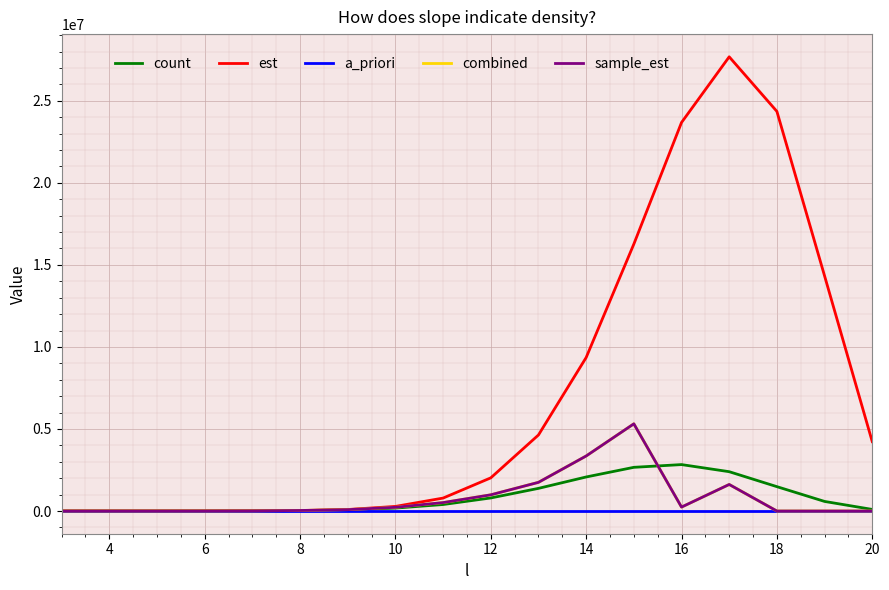

Reading right to left, transcribe all the data shown in this chart.

count: 96839.0	583731.0	1484598.0	2396392.0	2829557.0	2662572.0	2074292.0	1380242.0	796013.0	395757.0	177222.0	67814.0	24921.0	7430.0	2430.0	553.0	183.0	29.0
est: 4227005.8	14328833.1	24353619.3	27680085.7	23677615.7	16266655.8	9354311.7	4634470.0	2021034.7	788899.0	279457.5	90903.8	27444.5	7769.7	2085.1	537.2	135.1	34.1
a_priori: 0.0	0.0	0.0	0.1	0.3	0.7	1.2	1.9	2.5	3.0	3.4	3.4	3.2	2.8	2.3	1.9	1.5	1.1
combined: 0.0	0.0	0.0	1617564.1	239195.8	5313096.3	3353492.1	1747581.6	986797.5	513371.8	226449.5	83241.2	32422.7	8919.4	2906.1	609.8	193.8	26.8
sample_est: 0.0	0.0	0.0	1617564.1	239195.8	5313096.3	3353492.1	1747581.6	986797.5	513371.8	226449.5	83241.2	32422.7	8919.4	2906.1	609.8	193.8	26.8